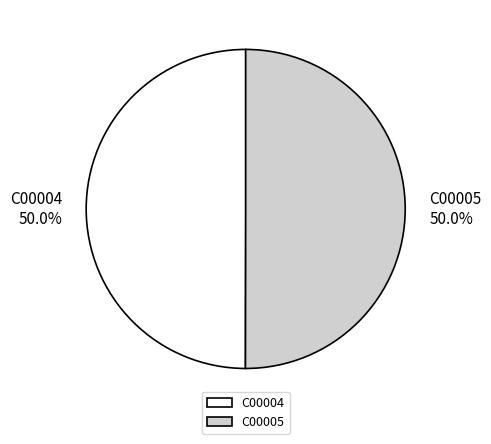

Is it true that C00005 is 50% of the pie?

True